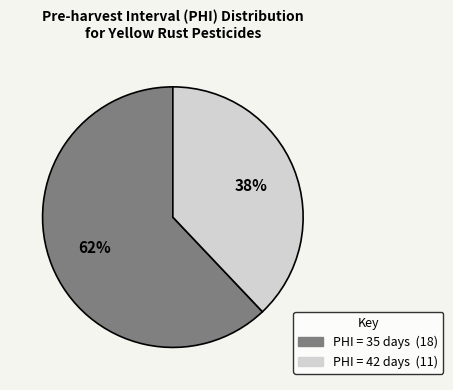

Is there any slice that represents more than half of the pie?

Yes